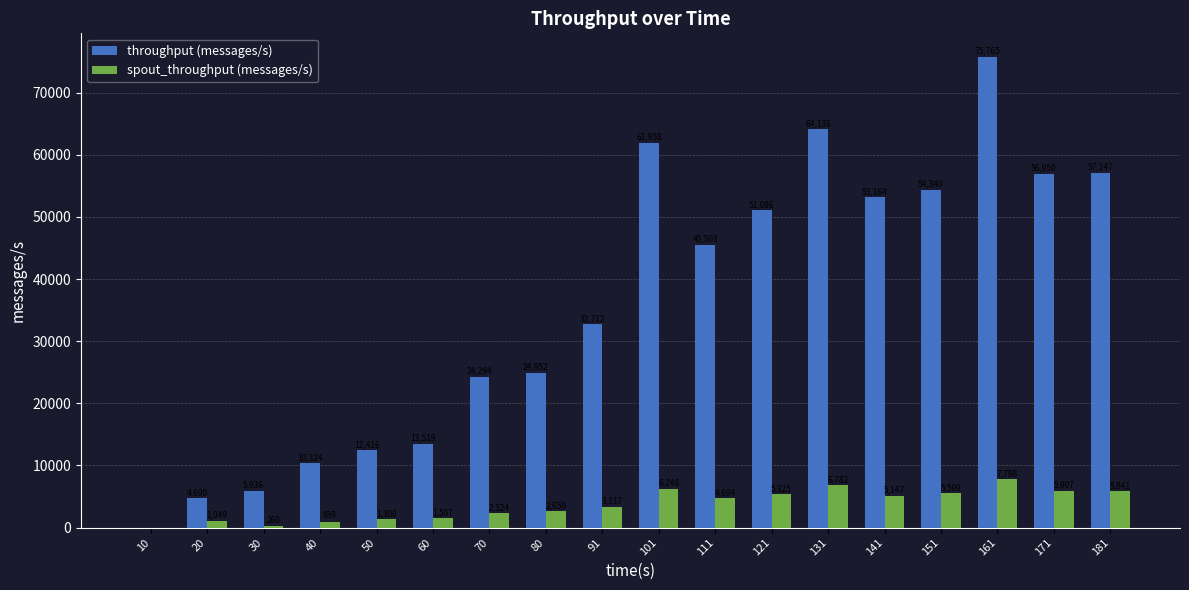

Is the value of spout_throughput (messages/s) at 181 greater than the value of throughput (messages/s) at 101?

No